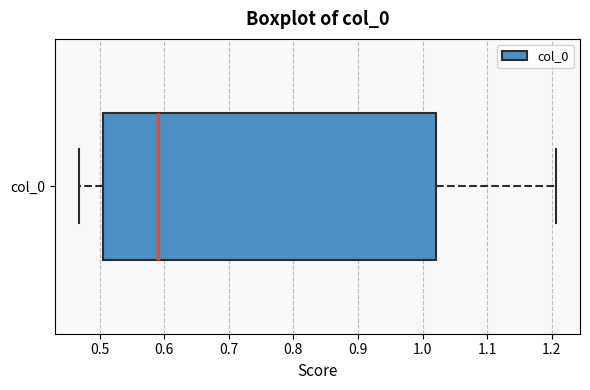

Where does the left whisker of the box for col_0 end on the x-axis? The values are not printed on the chart, so give them approximately, as read against the axis.

0.47